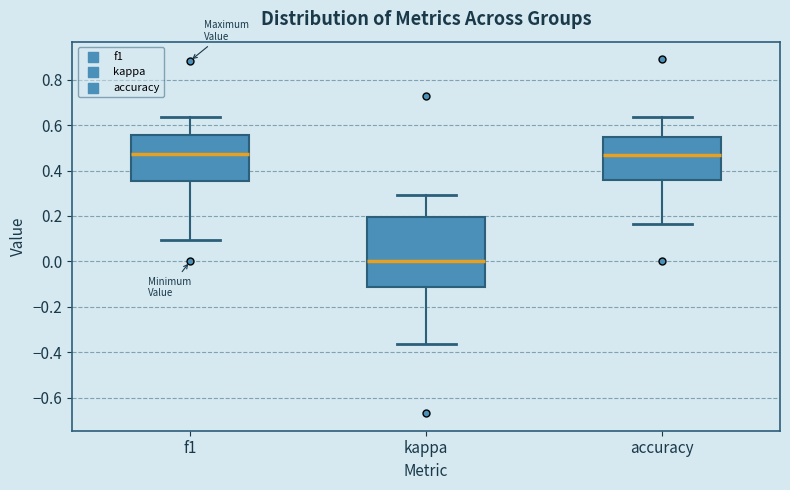

Comparing the boxes themselves (not the whiskers), which one is the tallest?

kappa